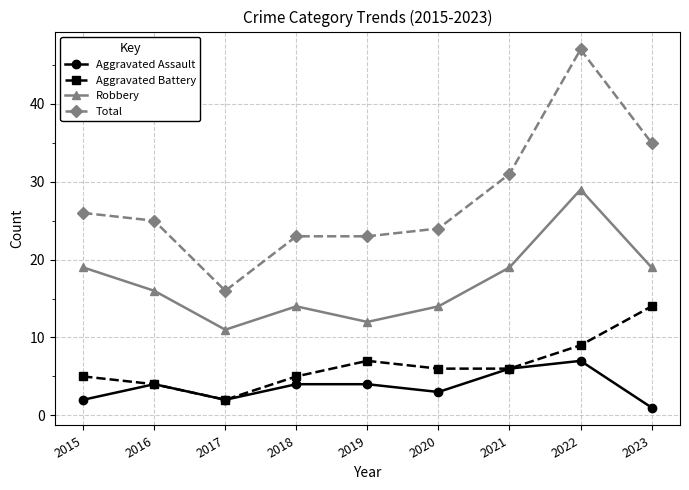

Which category has the lowest value across all series?

2023